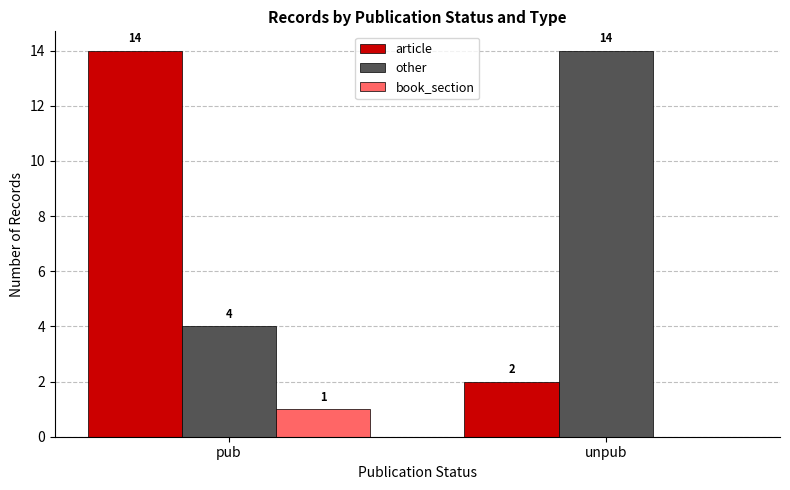

Between pub and unpub, which series saw the biggest shift?

article